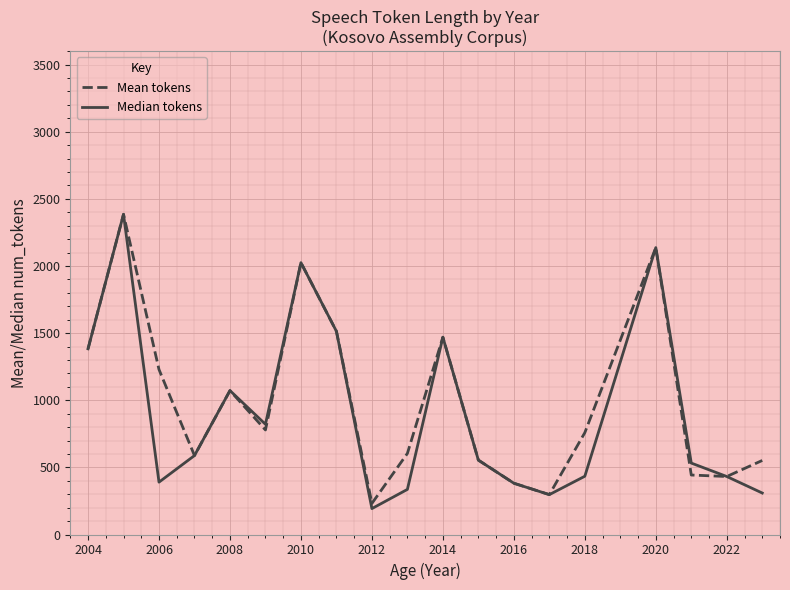

What is the smallest value displayed?

193.0